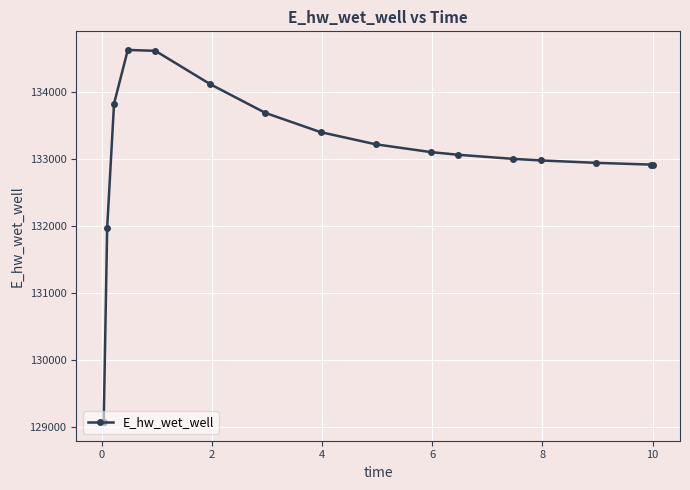

What is the difference between the second highest and second lowest values?

2645.5